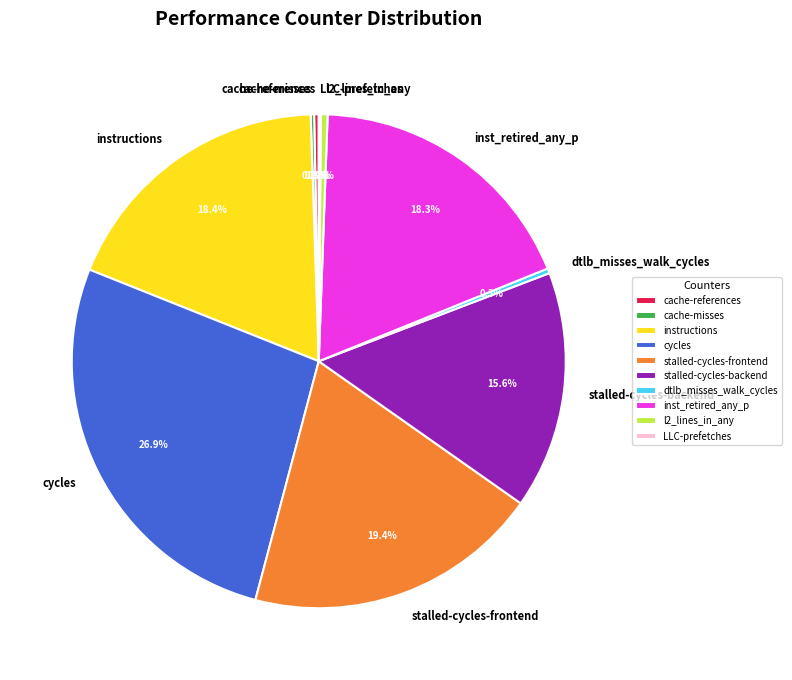

Which has a higher value, cache-references or stalled-cycles-frontend?

stalled-cycles-frontend